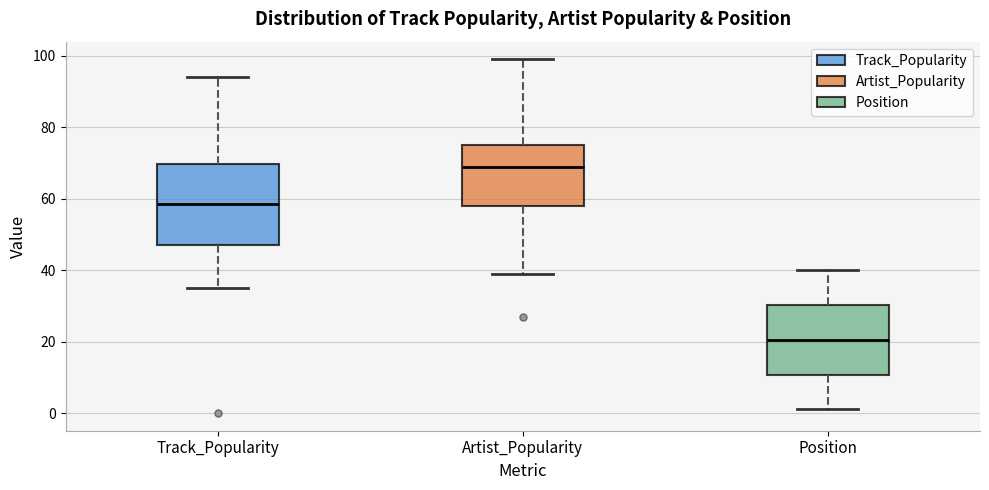

Where is the upper edge of the box for Artist_Popularity on the y-axis? The values are not printed on the chart, so give them approximately, as read against the axis.

76